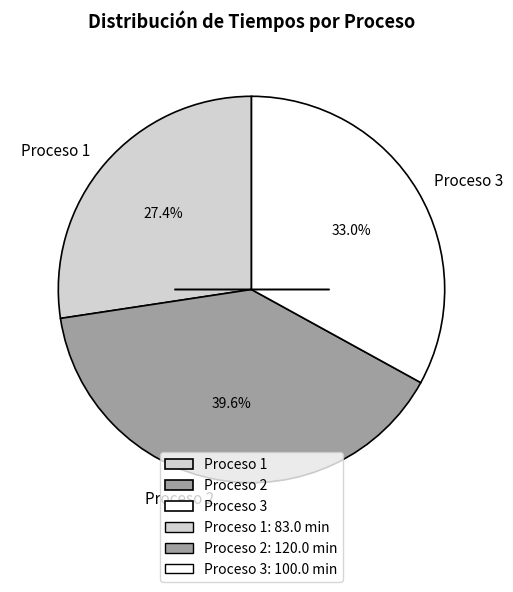

What is the smallest slice in the pie chart?

Proceso 1